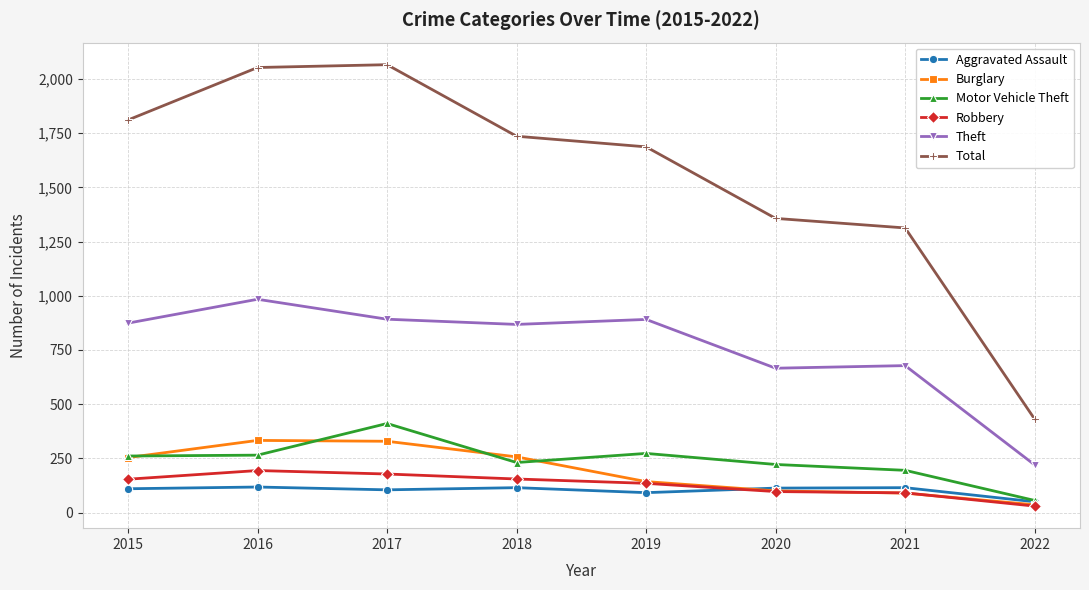

True or false: Total and Aggravated Assault cross at least once.

False